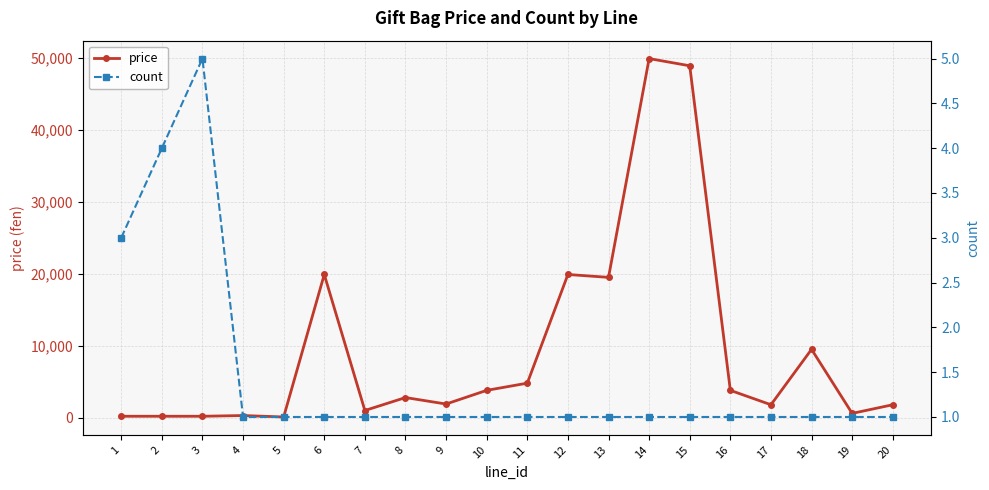

What is the maximum value shown in the chart?

49900